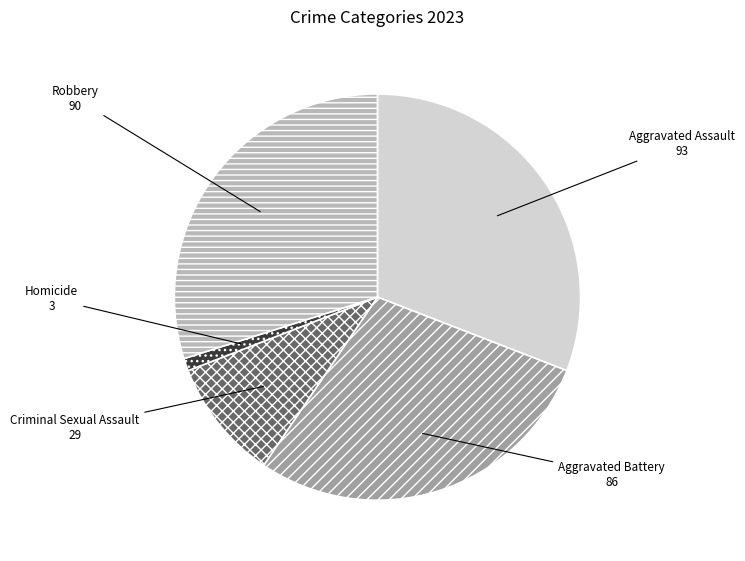

Is there any slice that represents more than half of the pie?

No